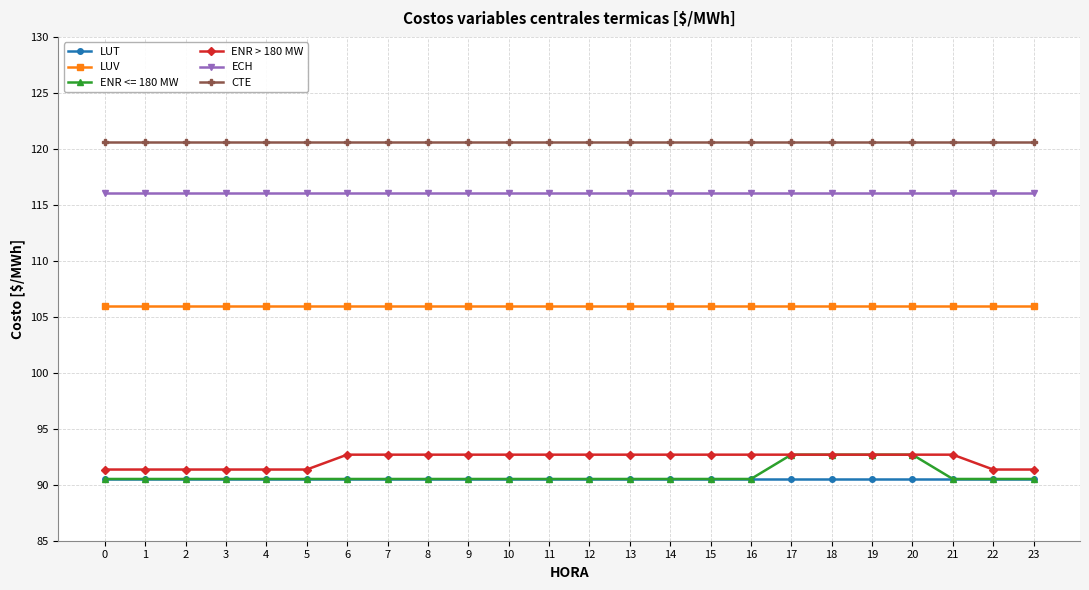

True or false: LUT and ENR > 180 MW intersect in this chart.

False